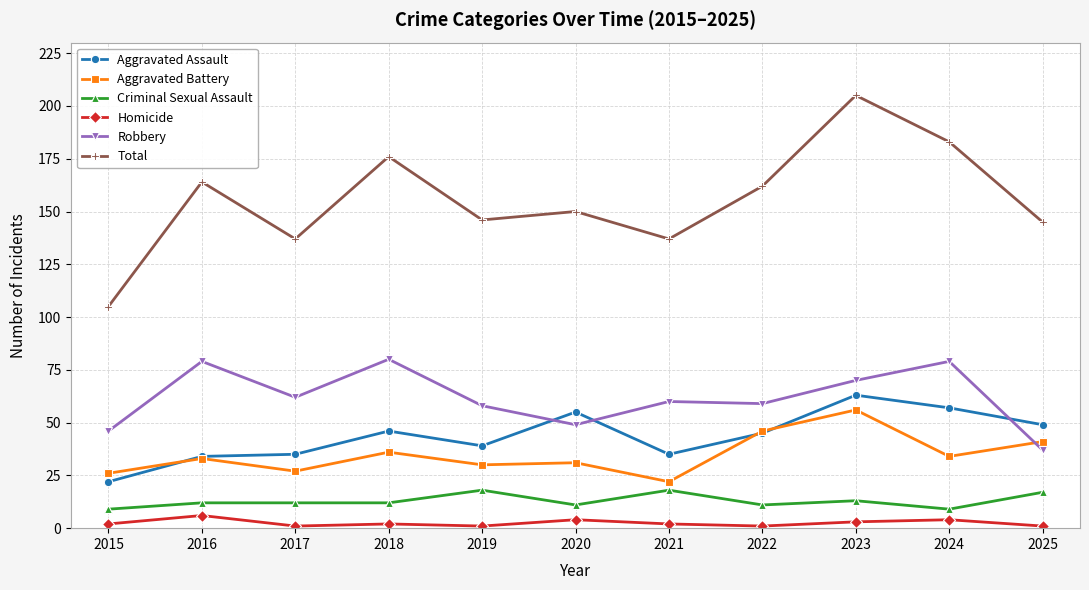

What is the value of the Total point at the 2nd from the left?

164